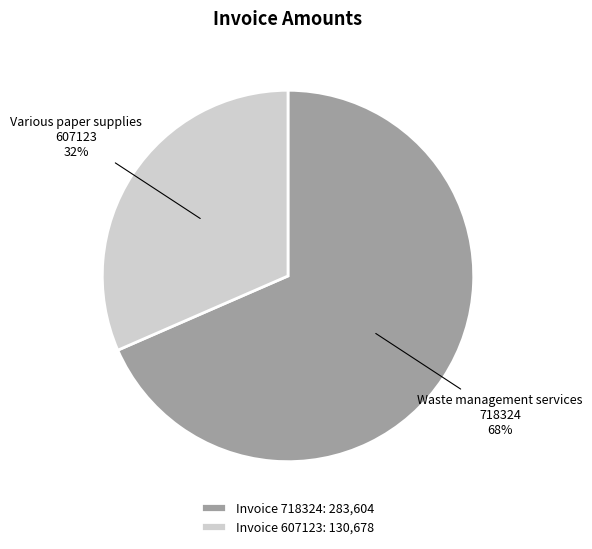

Rank the categories by value from highest to lowest.

Invoice 718324: 283,604, Invoice 607123: 130,678